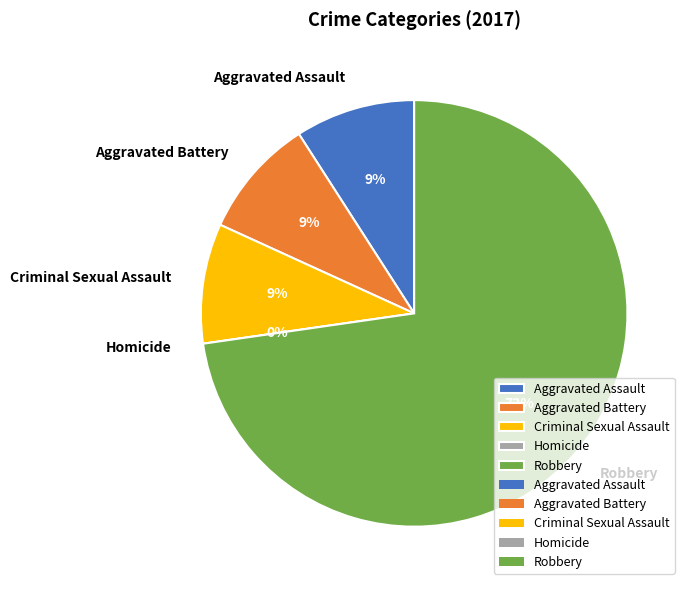

What portion of the pie excludes Homicide?

100.0%